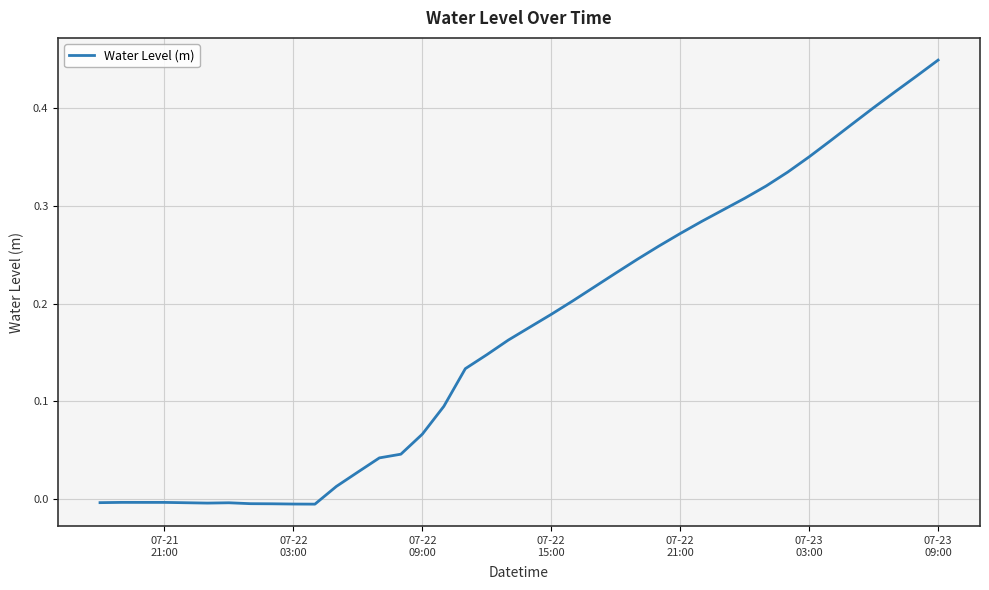

What is the difference between the maximum and minimum values?

0.5